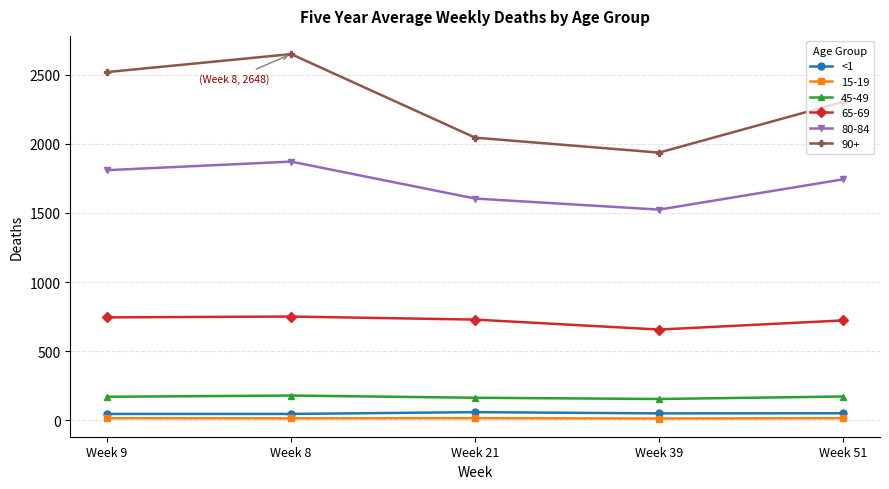

True or false: 65-69 has more than 2 interior local peaks.

False